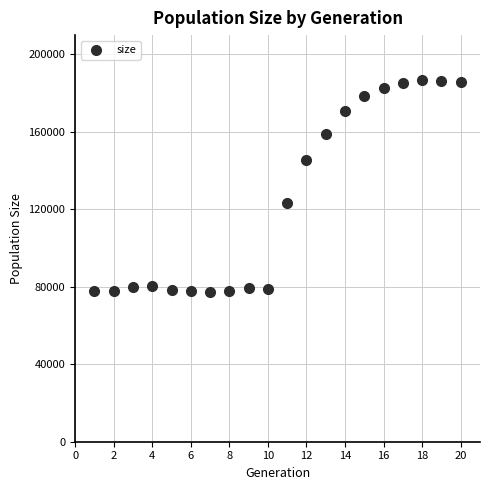

What Y value in the scatter plot is closest to 132012?

123254